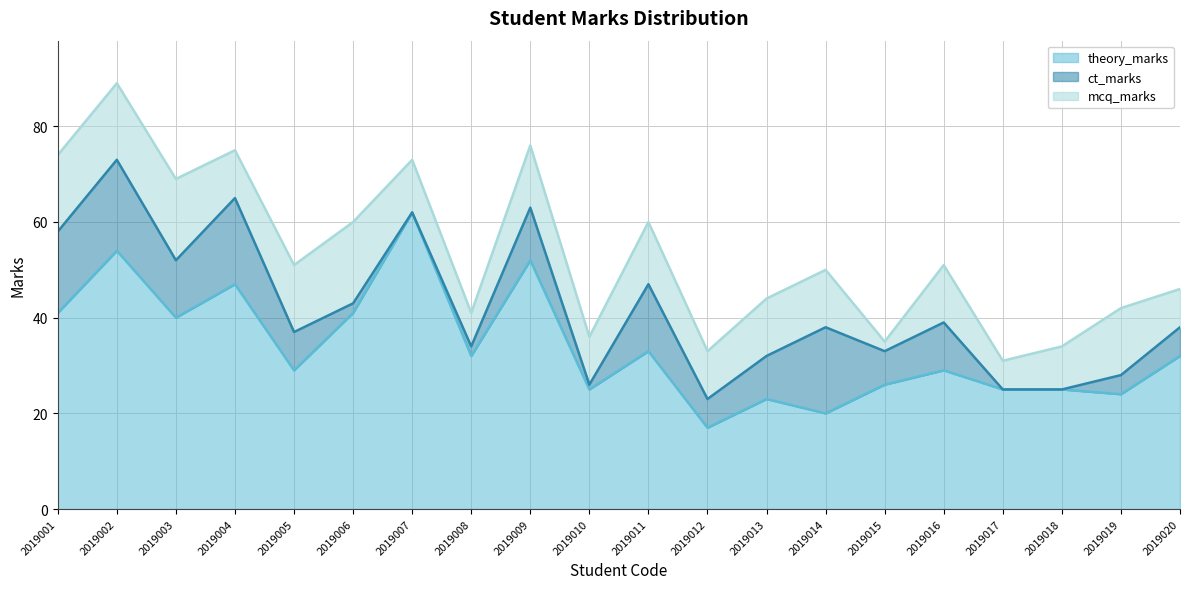

At which label does mcq_marks reach its minimum?

2019015